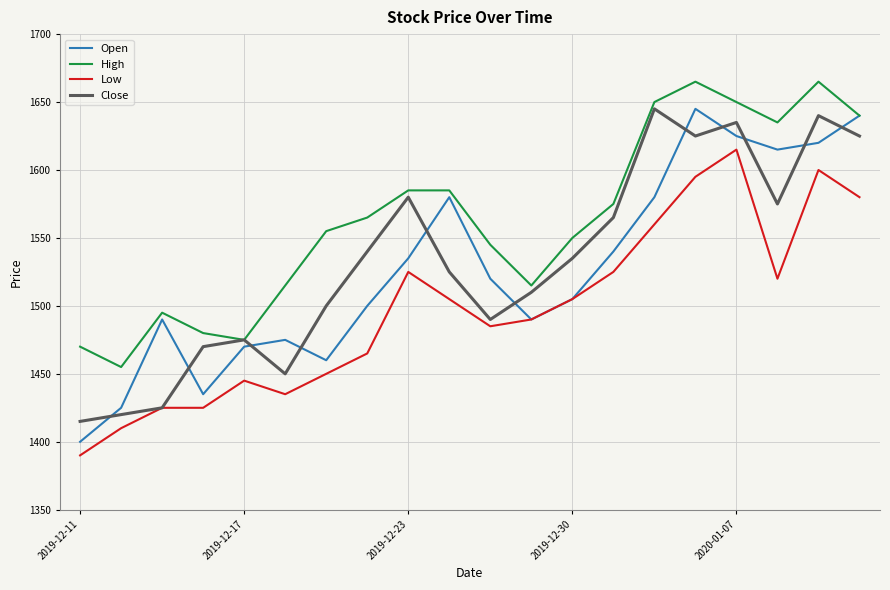

After their last crossing, which series has the higher values: Open or Close?

Open